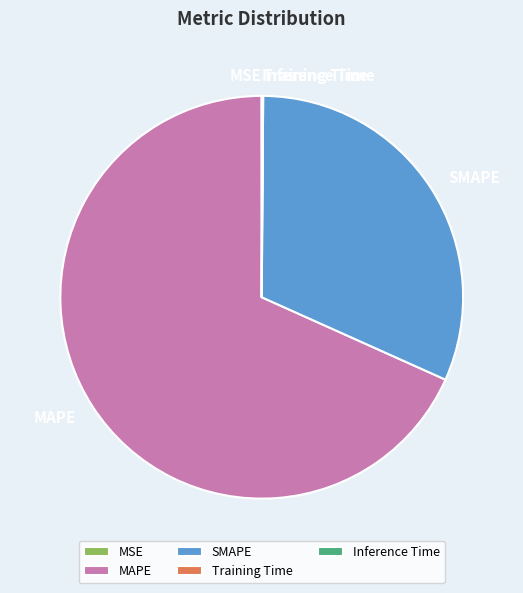

Is it true that SMAPE is 32% of the pie?

True